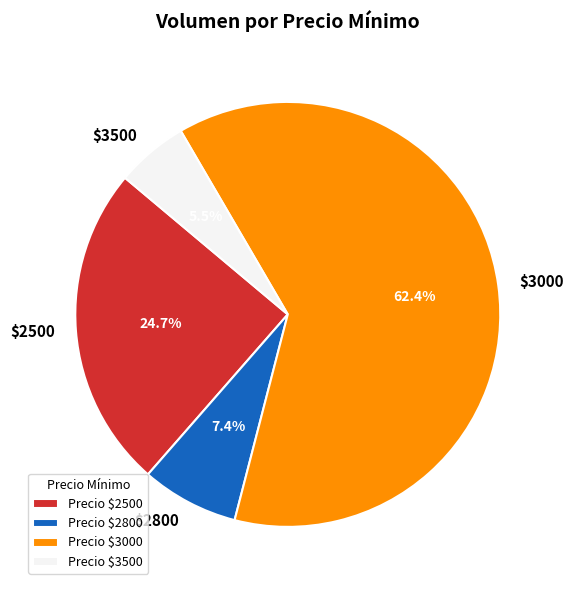

What percentage is NOT represented by $2800?

92.6%